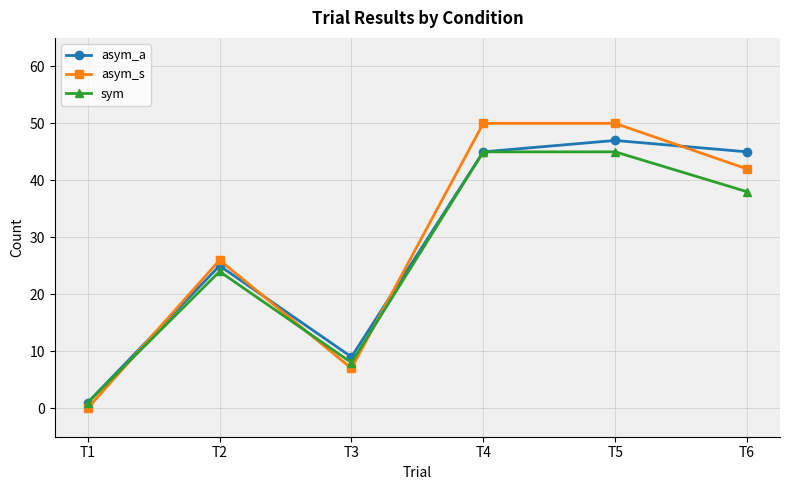

What are all the series names shown in the legend?

asym_a, asym_s, sym